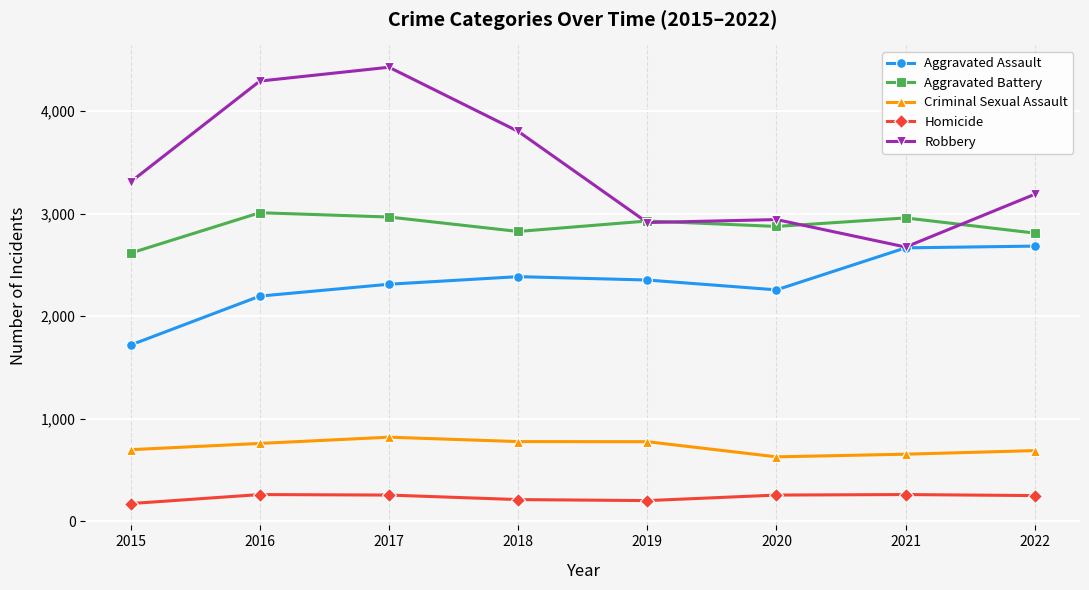

How many data points does each series have?

8